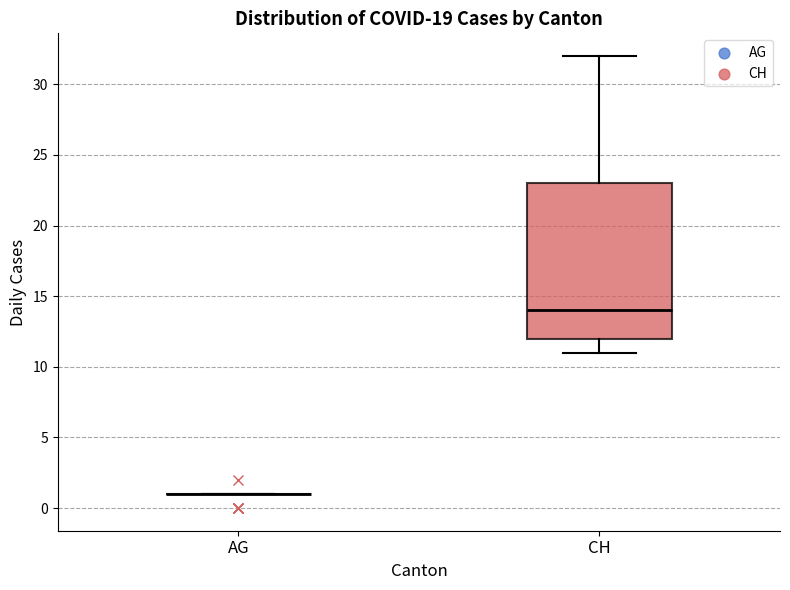

Reading left to right, transcribe this box plot: for each box, give where its median line is, the range the box spans, and where its two whiskers end, as read against the y-axis. The values are not printed on the chart, so give them approximately, as read against the axis.

AG: box collapsed to a line at 1, whiskers 1 to 1
CH: median 14, box 12 to 23, whiskers 11 to 32